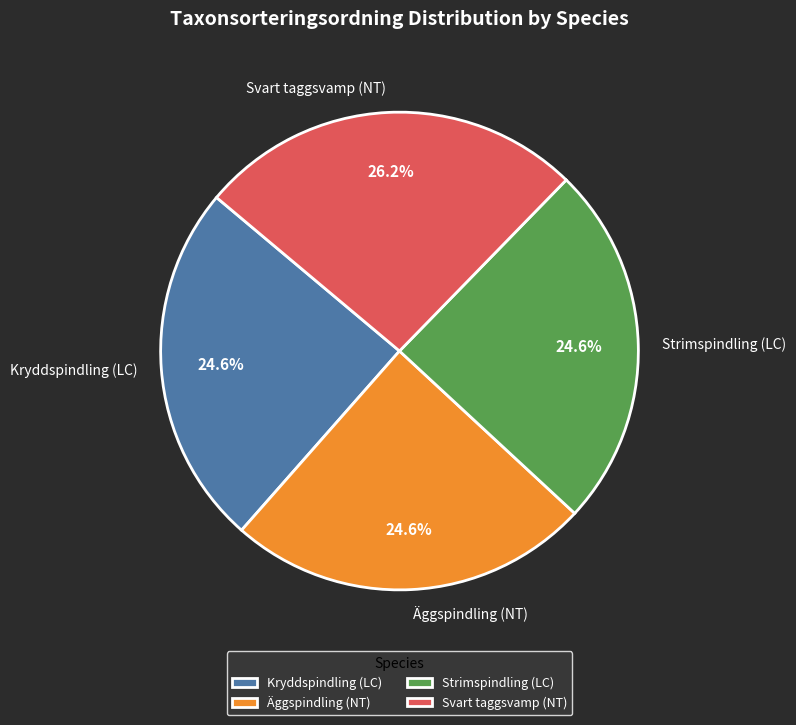

What is the total percentage of Svart taggsvamp (NT) and Kryddspindling (LC)?

50.8%